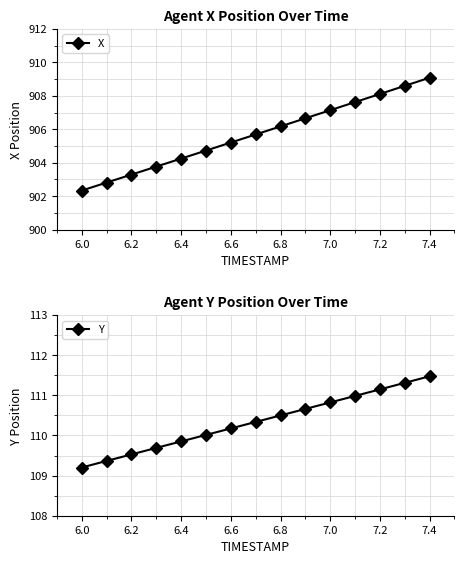

Rank the series by their average value, from highest to lowest.

X, Y